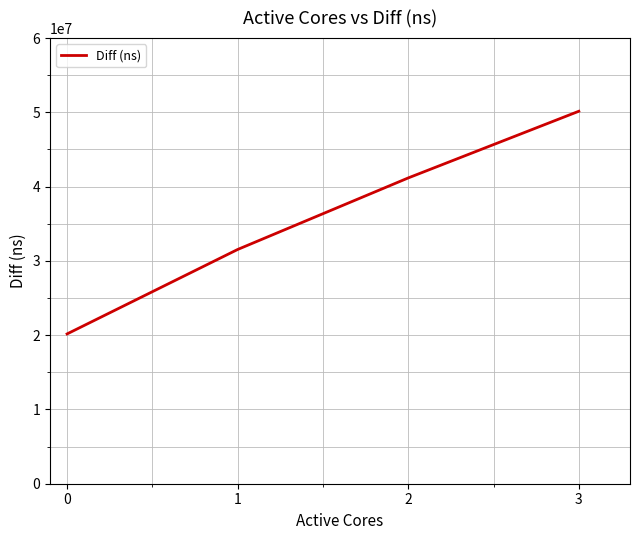

Does the chart display data point markers on the line(s)?

No